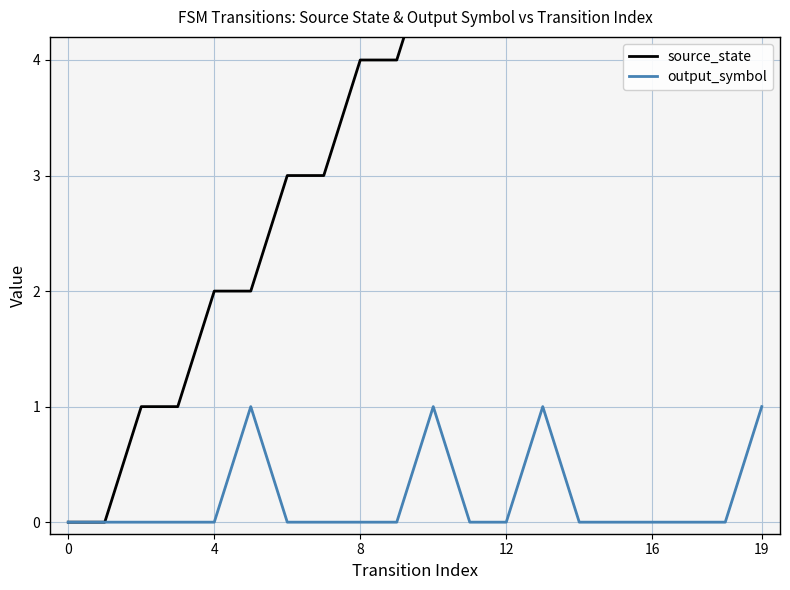

Is the value of output_symbol at 0 greater than the value of source_state at 8?

No